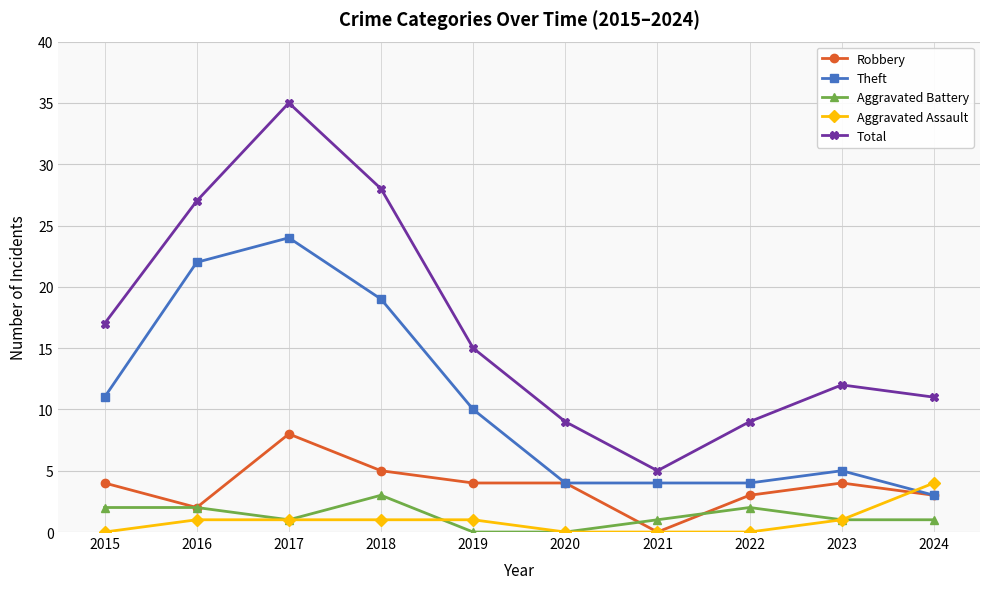

What are all the series names shown in the legend?

Robbery, Theft, Aggravated Battery, Aggravated Assault, Total